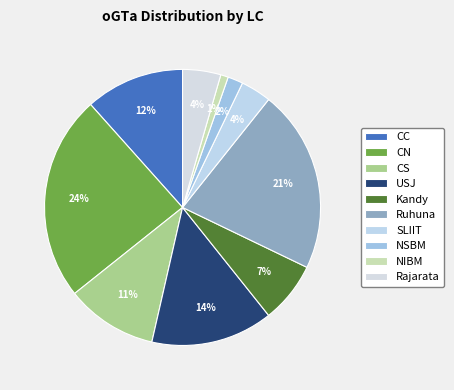

Which slice is the smallest?

NIBM